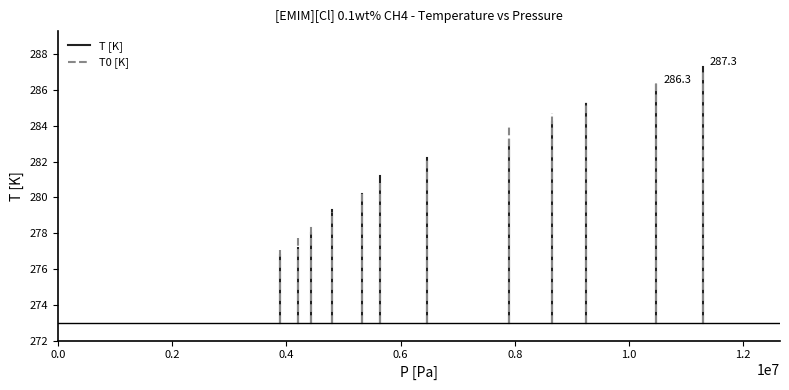

Which series has the largest total across all categories?

T0 [K]